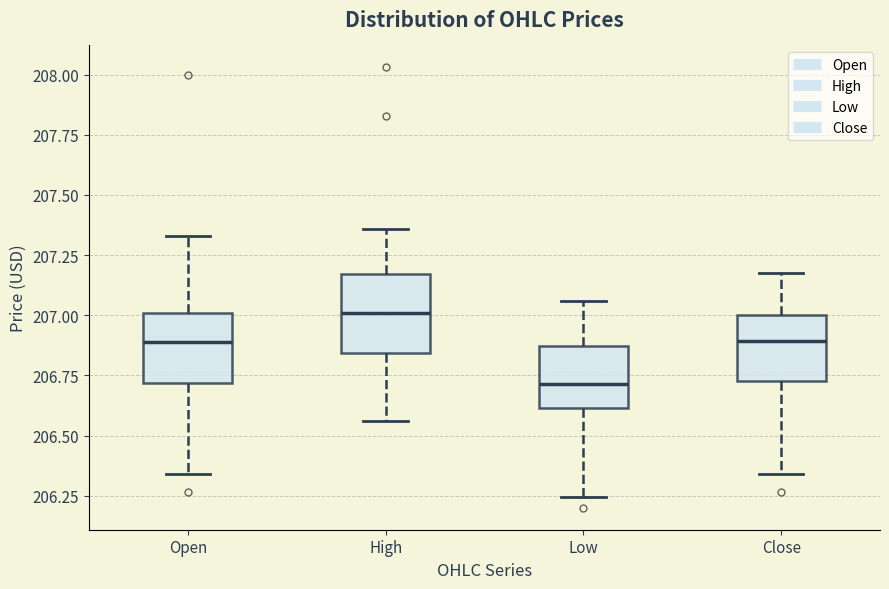

Reading left to right, read every box against the y-axis: the position of its median line, the range the box covers, and the ends of its whiskers. The values are not printed on the chart, so give them approximately, as read against the axis.

Open: median 206.90, box 206.70 to 207.00, whiskers 206.35 to 207.35
High: median 207.00, box 206.85 to 207.15, whiskers 206.55 to 207.35
Low: median 206.70, box 206.60 to 206.85, whiskers 206.25 to 207.05
Close: median 206.90, box 206.75 to 207.00, whiskers 206.35 to 207.20